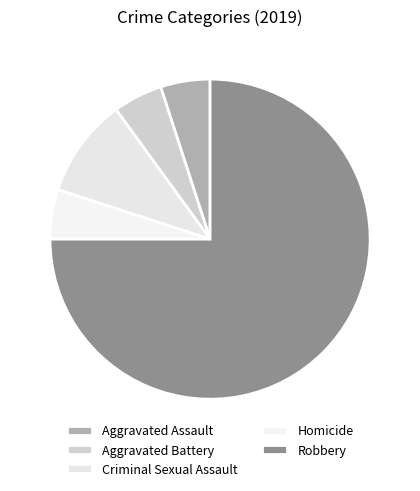

To the nearest percent, what is the difference between the largest and smallest slice percentages?

70%